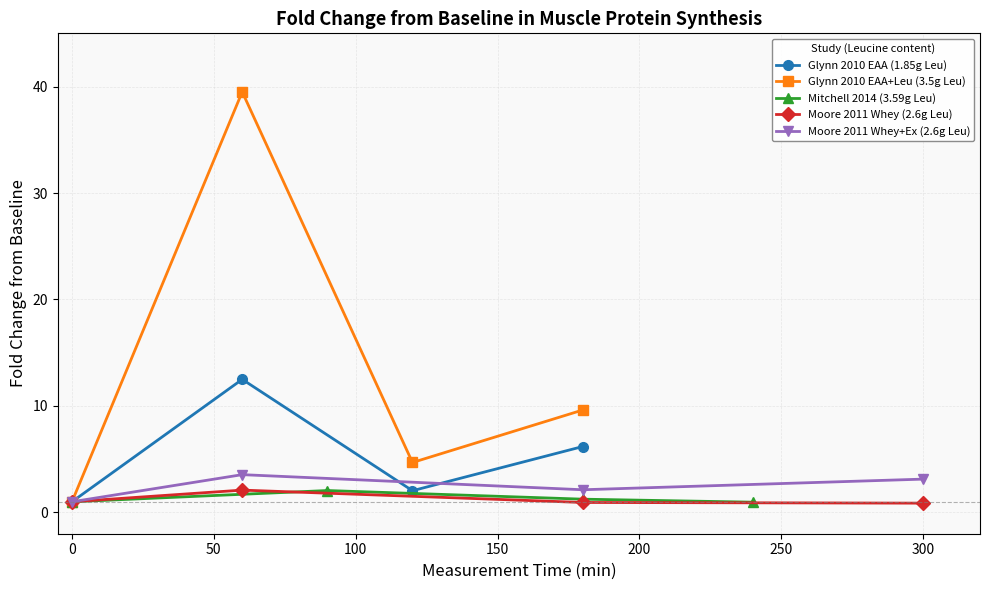

How many lines are shown in the chart?

5